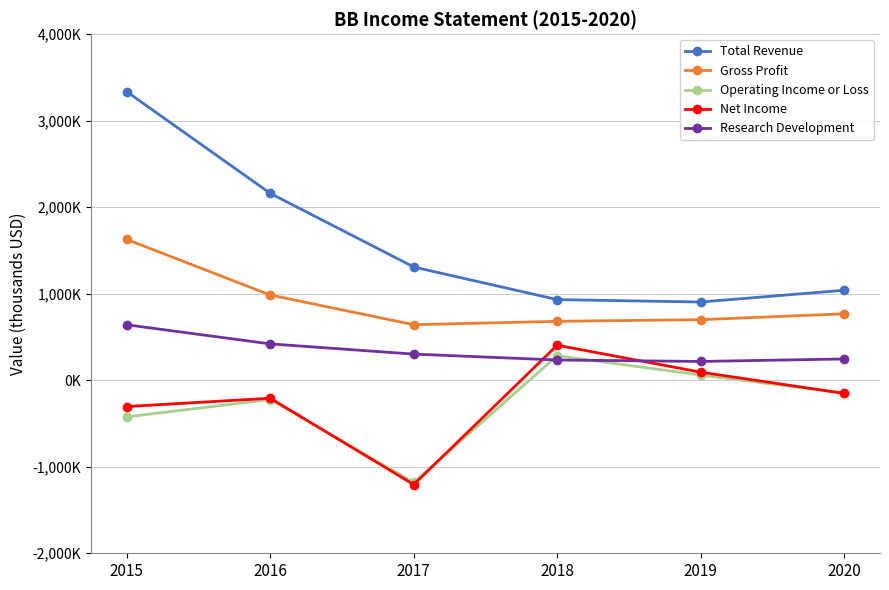

What is the value of the Operating Income or Loss point at the 6th from the left?

-149000